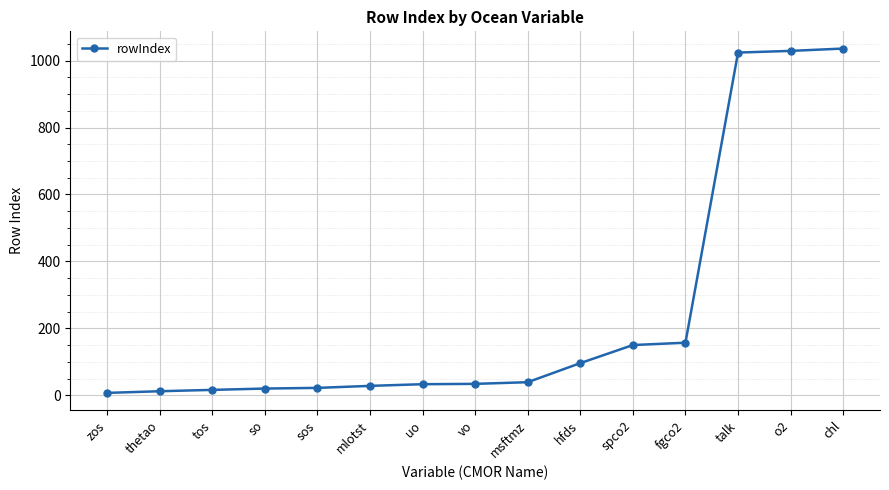

What is the sum of all values?

3703